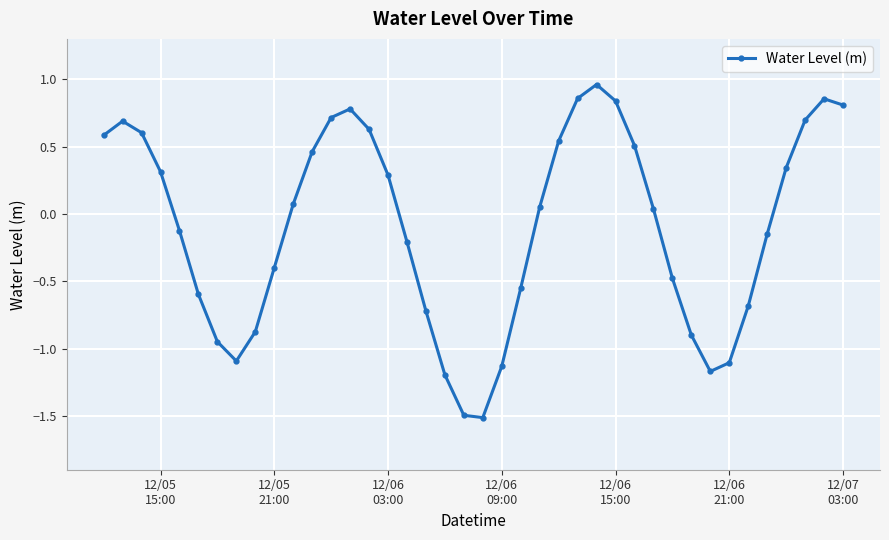

What is the value of the 22nd point from the left?

-1.1